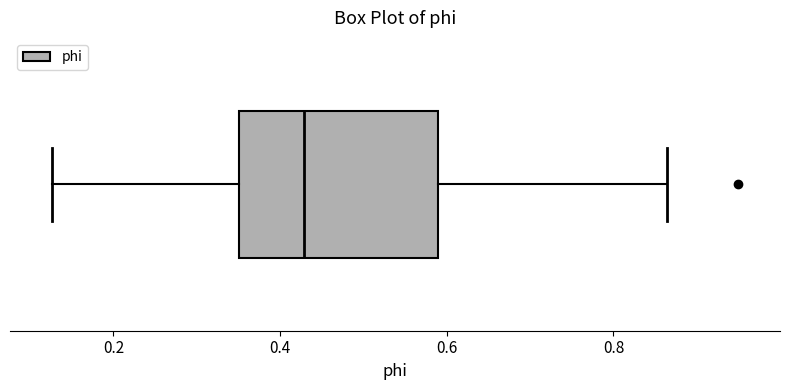

Transcribe this box plot: give where the median line is, the range the box spans, and where the two whiskers end, as read against the x-axis. The values are not printed on the chart, so give them approximately, as read against the axis.

median 0.42, box 0.36 to 0.58, whiskers 0.12 to 0.86